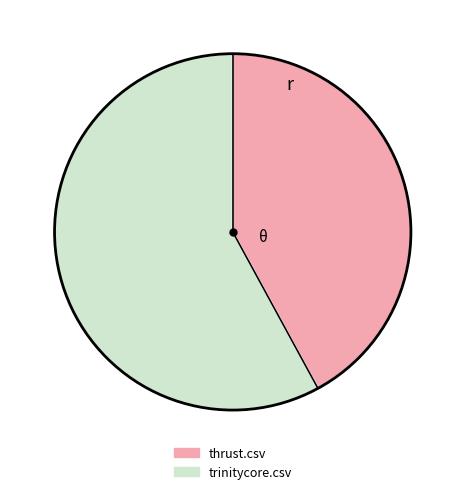

Rank the categories by value from highest to lowest.

trinitycore.csv, thrust.csv